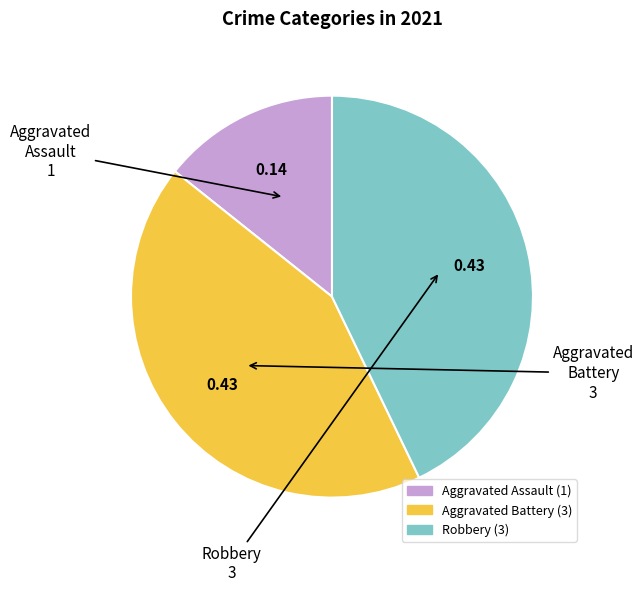

True or false: Robbery accounts for 43% of the total.

True